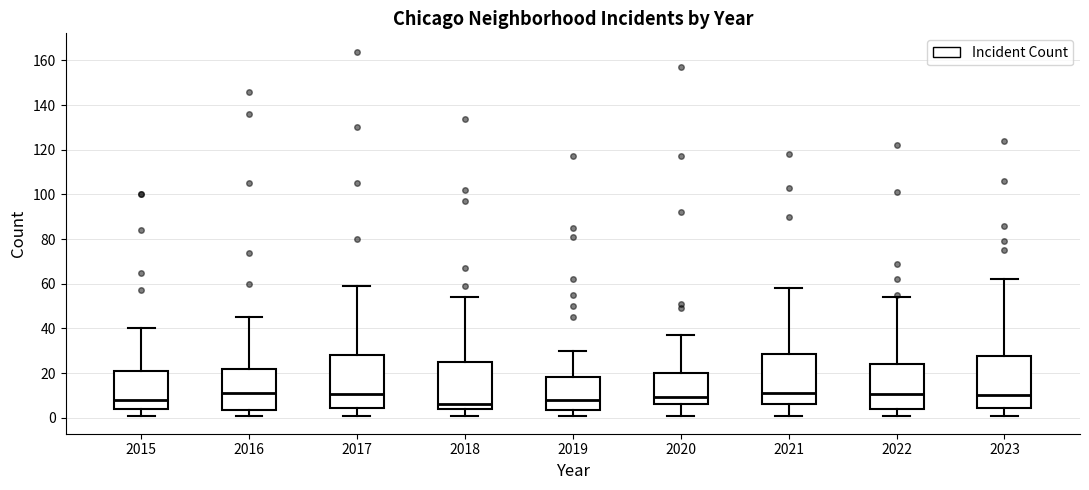

Where does the median line of the box at x = 2020 sit on the y-axis? The values are not printed on the chart, so give them approximately, as read against the axis.

10